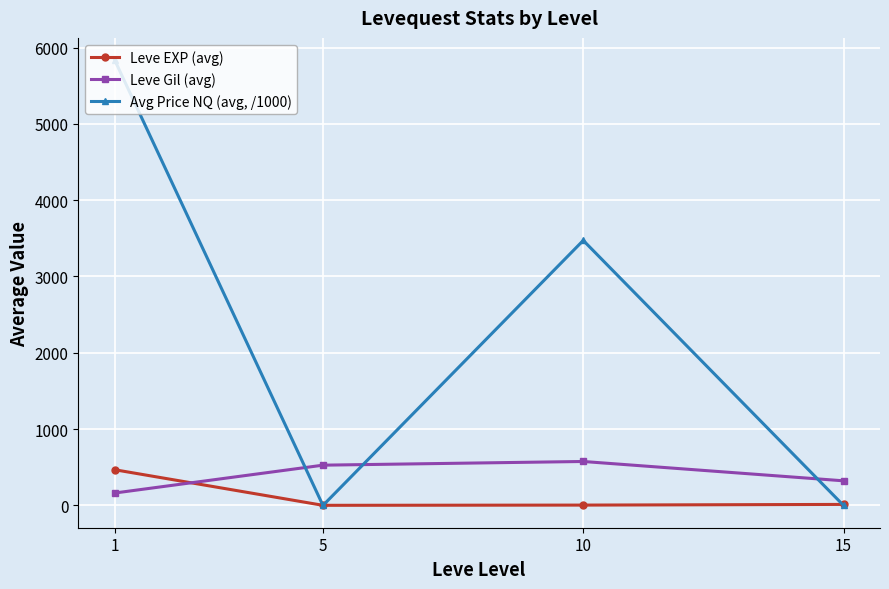

Is it true that Avg Price NQ (avg, /1000) equals 0.6 at 15?

True